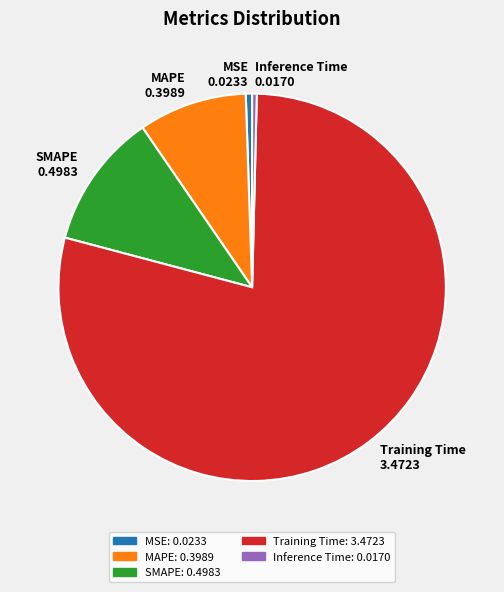

Combined, do MSE 0.0233 and MAPE 0.3989 account for over 50%?

No